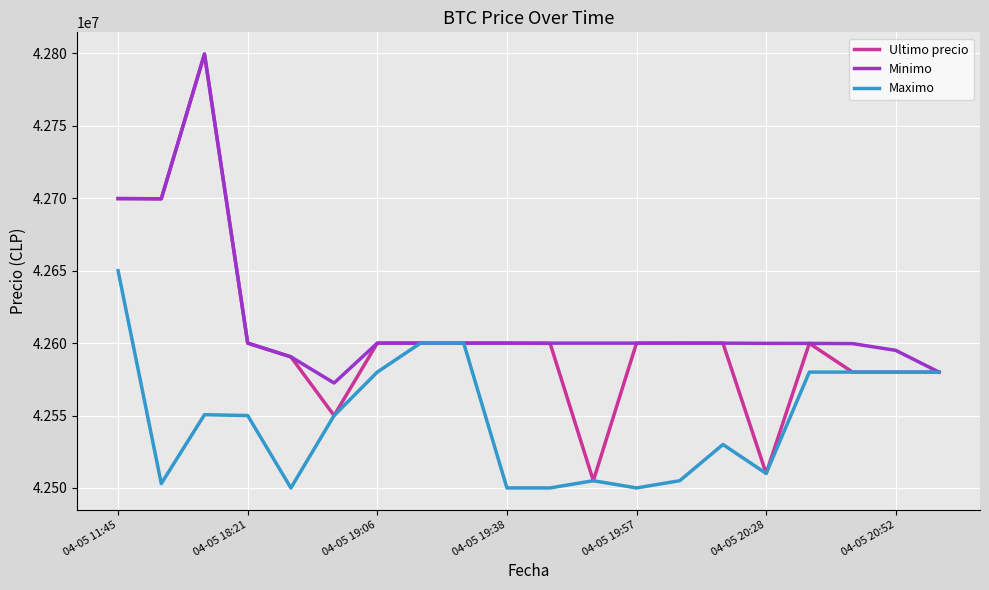

What is the smallest value displayed?

42500020.0